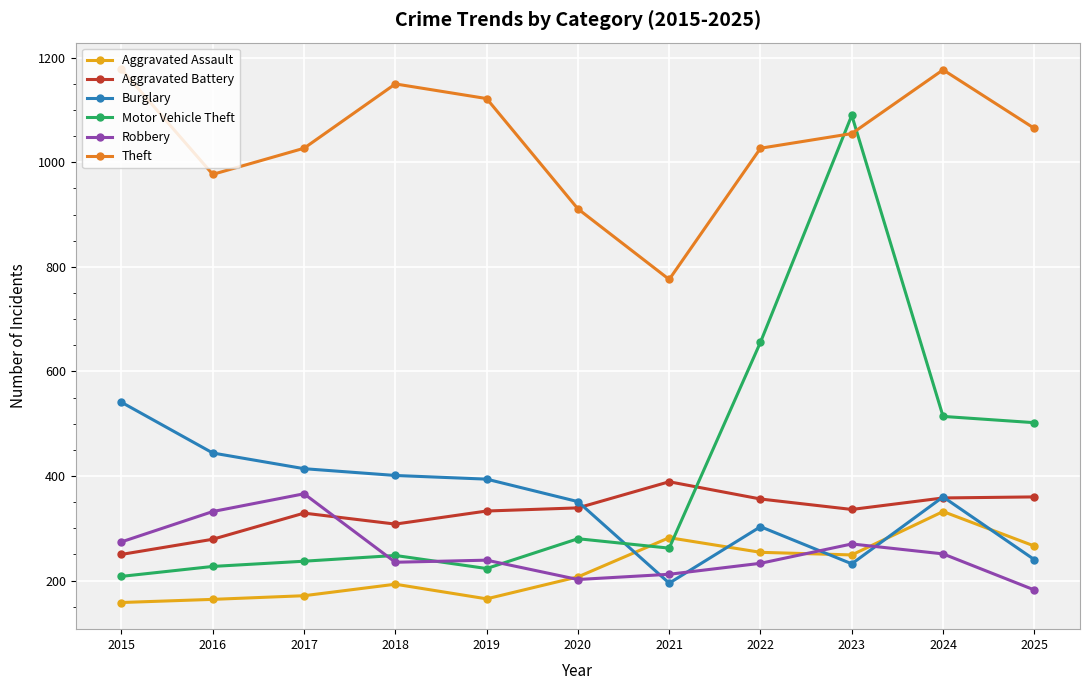

At which category is the sum across all series the highest?

2023